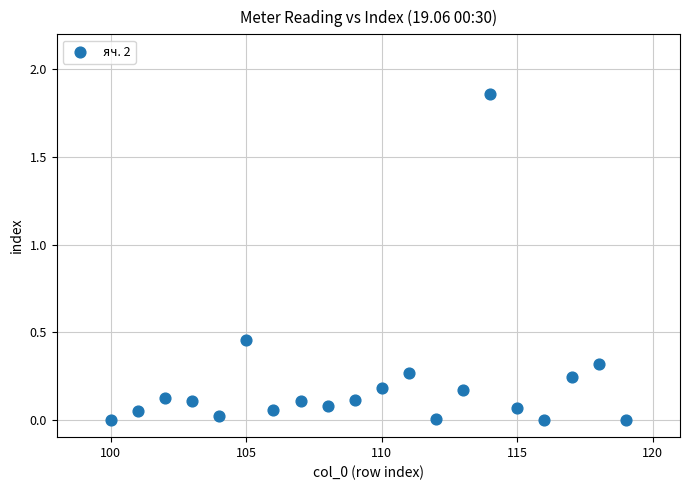

What is the range of X values (max minus min)?

19.0